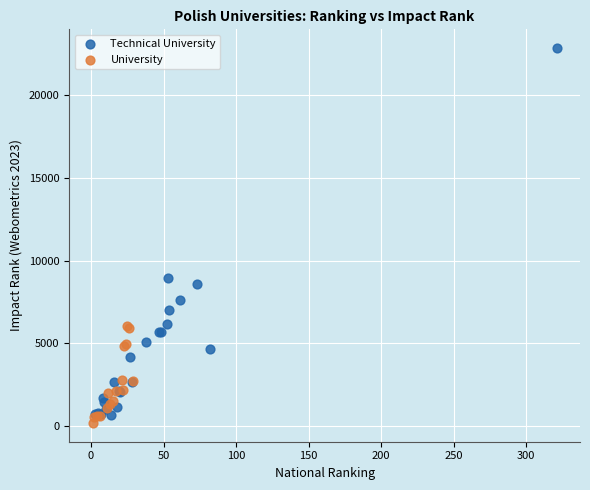

Which series contains the highest Y value?

Technical University